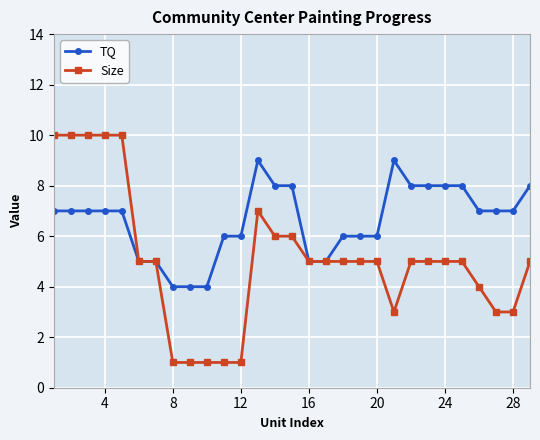

What are all the series names shown in the legend?

TQ, Size